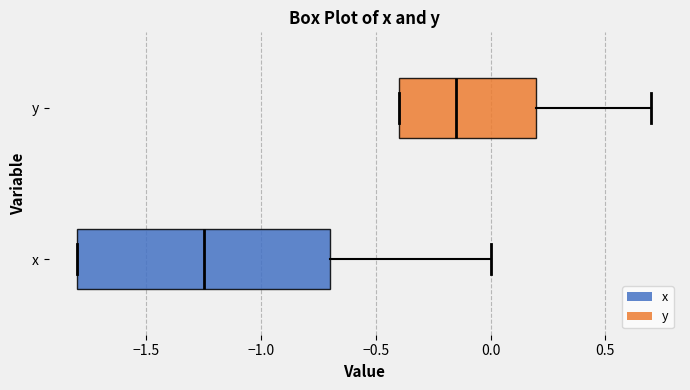

Reading bottom to top, read every box against the x-axis: the position of its median line, the range the box covers, and the ends of its whiskers. The values are not printed on the chart, so give them approximately, as read against the axis.

x: median -1.25, box -1.80 to -0.70, whiskers -1.80 to 0.00
y: median -0.15, box -0.40 to 0.20, whiskers -0.40 to 0.70